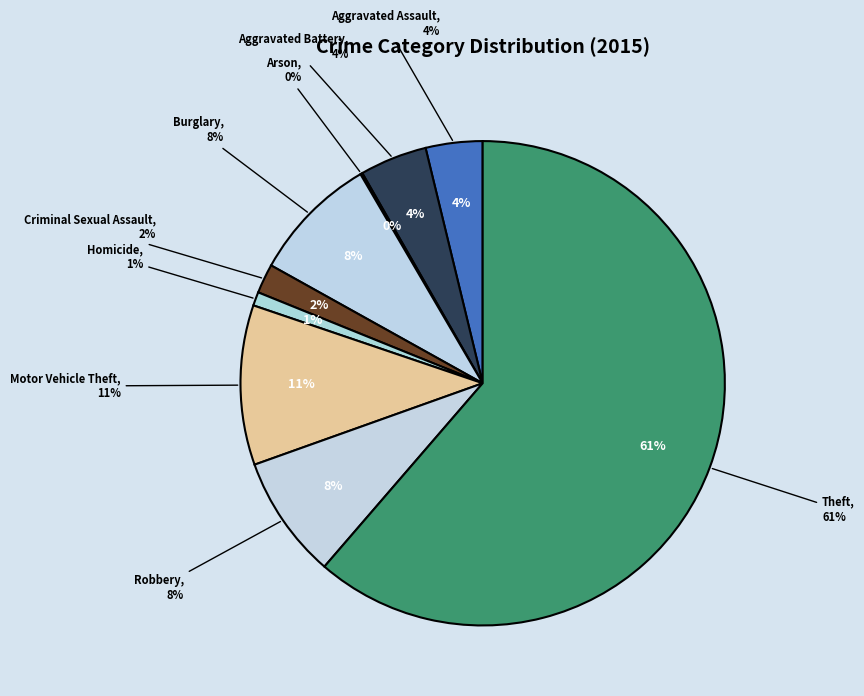

Which category has the biggest portion of the pie?

Theft